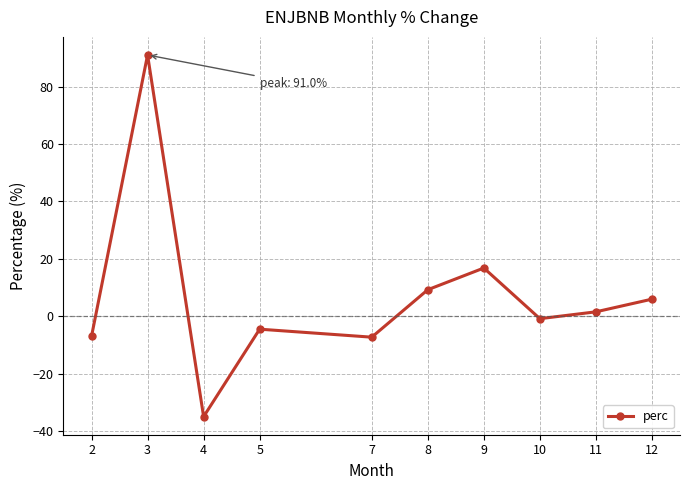

What is the sum of the values at 8 and 4?

-25.7